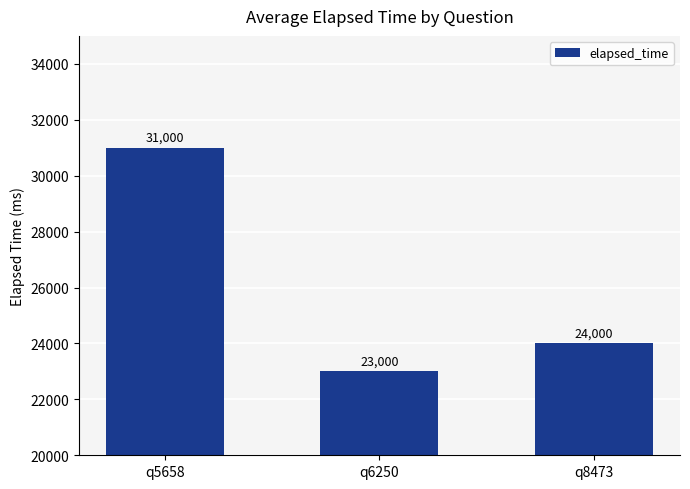

True or false: the data shows 24000 at q8473.

True